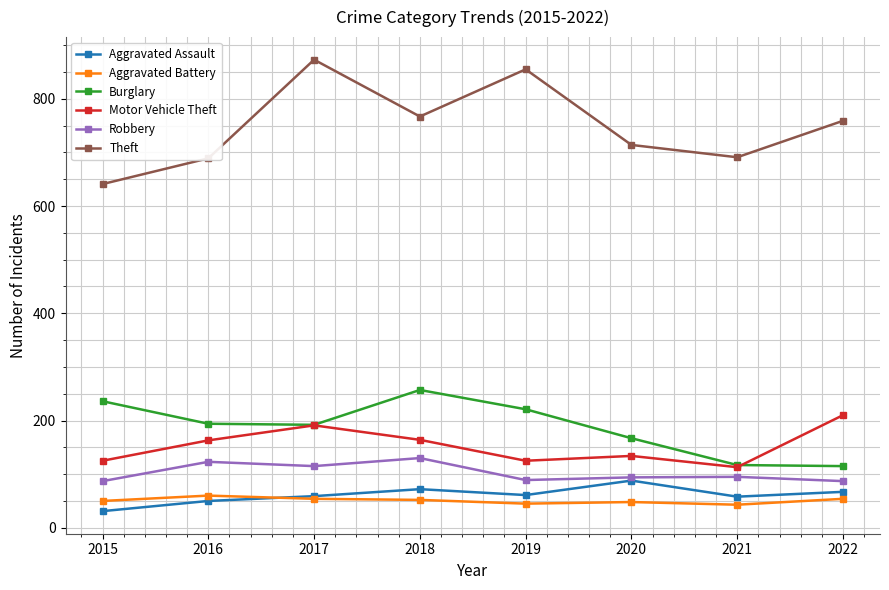

Which series has the largest range (max minus min)?

Theft